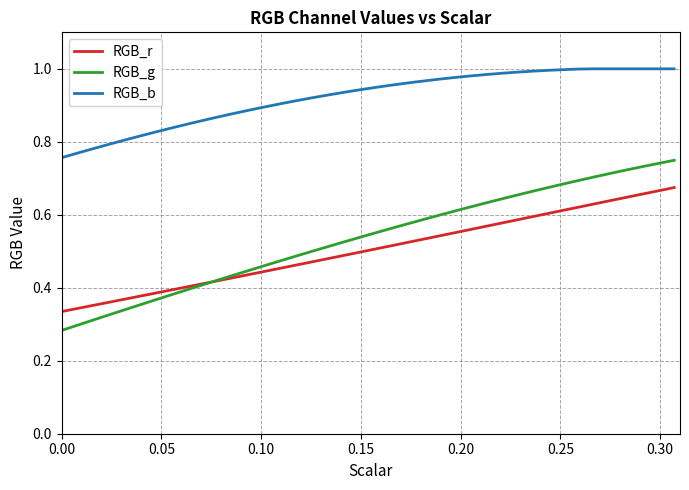

How many RGB_g values are between 0 and 1?

40